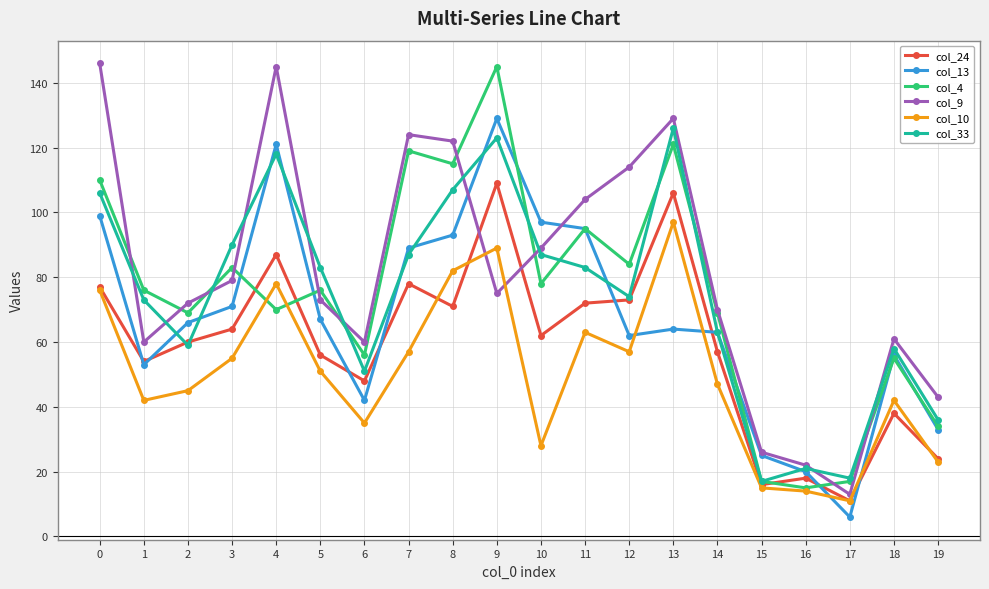

What is the value of the col_4 point at the 5th from the left?

70